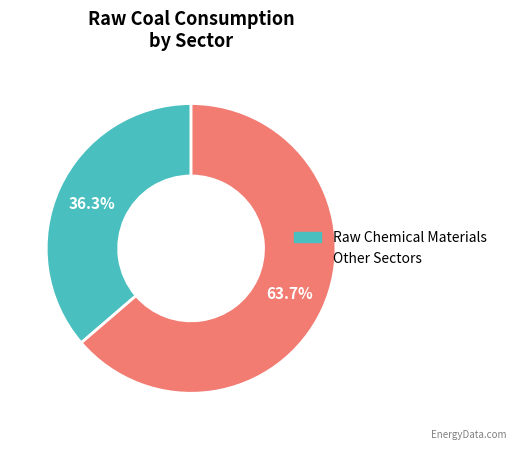

Is there a majority slice in this chart?

Yes